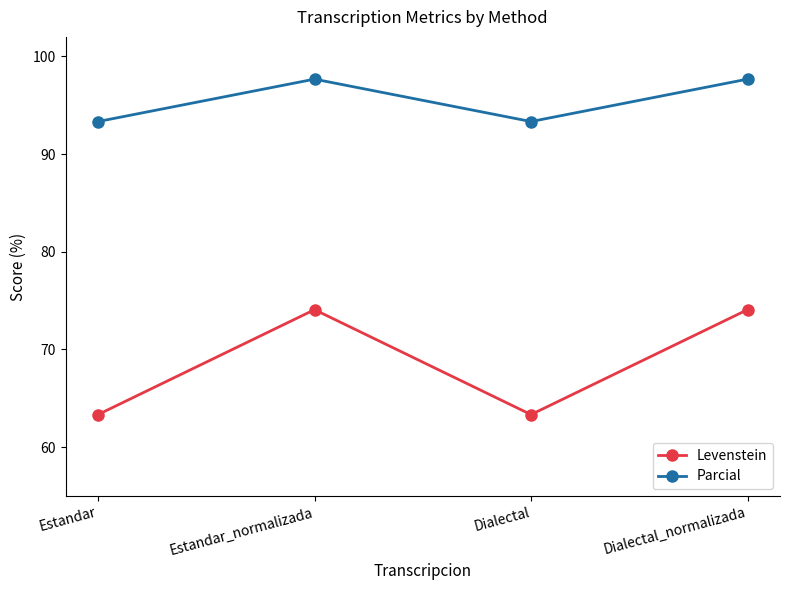

The Parcial series shows 97.7 at Estandar_normalizada. True or false?

True